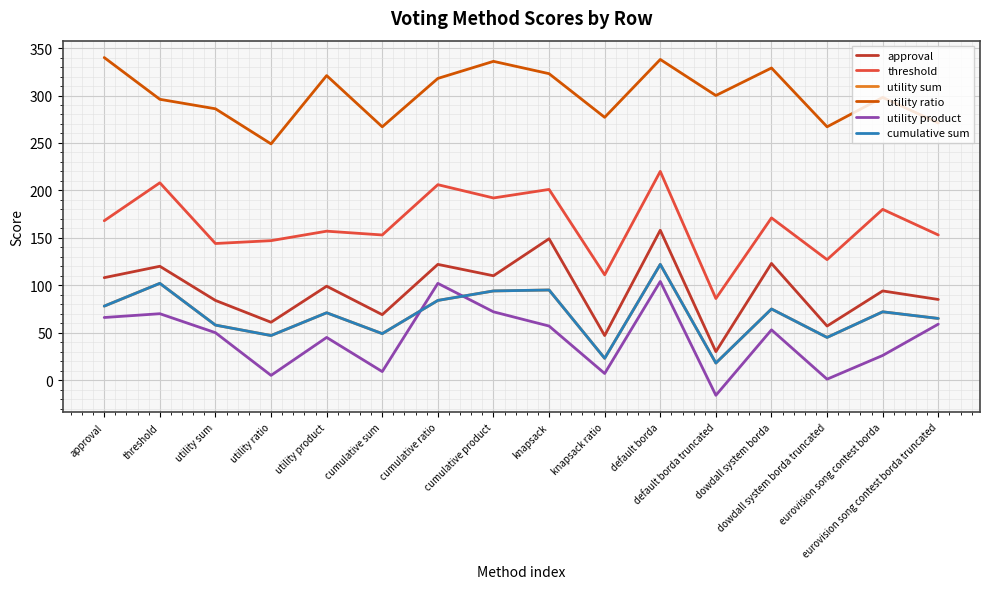

What is the label of the 1st point from the left?

approval